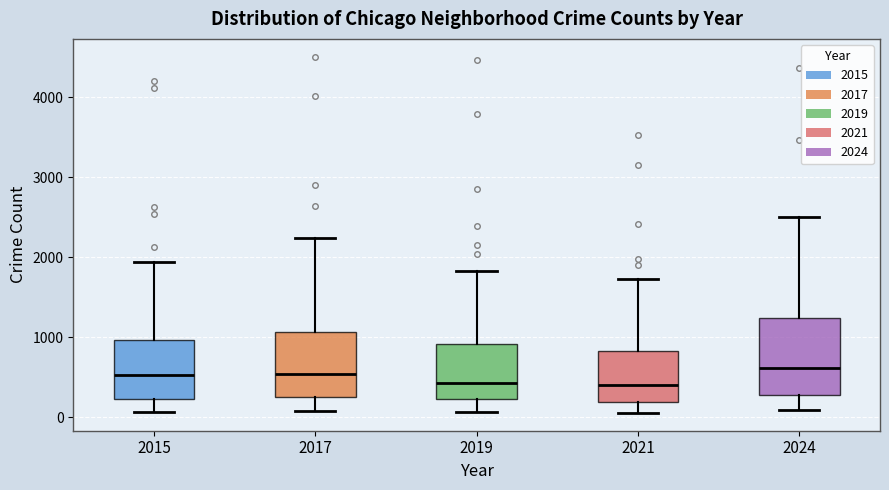

Reading left to right, read every box against the y-axis: the position of its median line, the range the box covers, and the ends of its whiskers. The values are not printed on the chart, so give them approximately, as read against the axis.

2015: median 500, box 200 to 1000, whiskers 100 to 1900
2017: median 500, box 300 to 1100, whiskers 100 to 2200
2019: median 400, box 200 to 900, whiskers 100 to 1800
2021: median 400, box 200 to 800, whiskers 100 to 1700
2024: median 600, box 300 to 1200, whiskers 100 to 2500